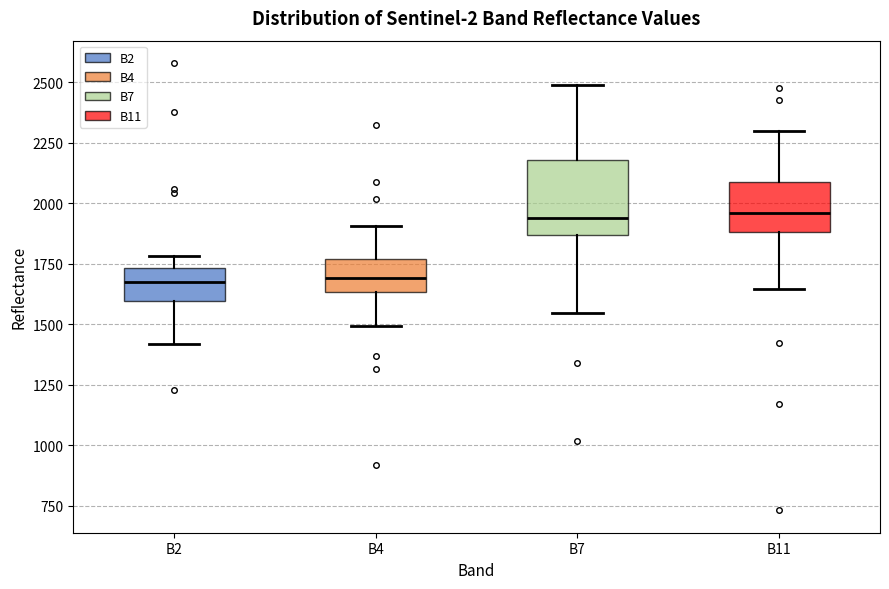

Which box is the tallest, from its lower edge to its upper edge?

B7